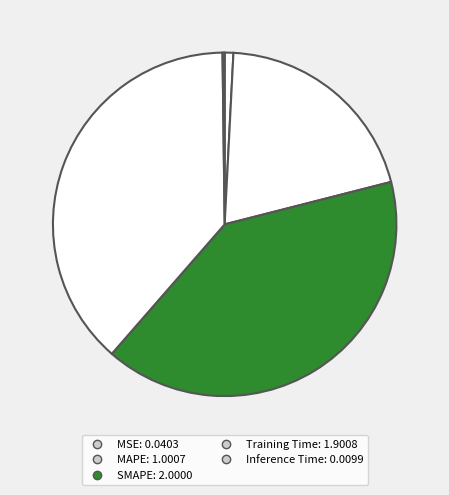

To the nearest percent, what is the difference between the largest and smallest slice percentages?

40%